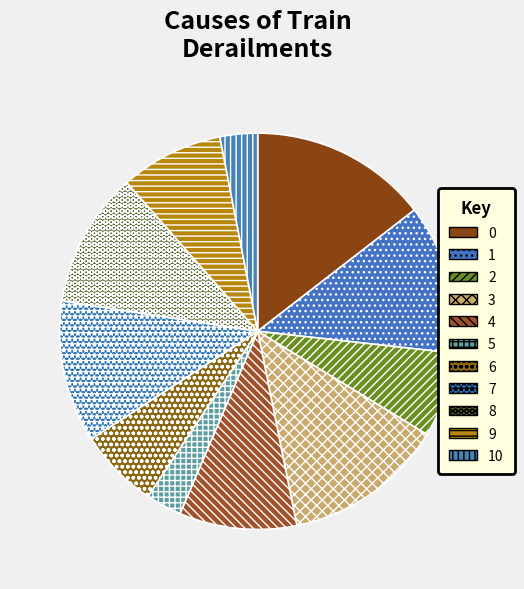

The 3 slice represents 19% of the pie. True or false?

False